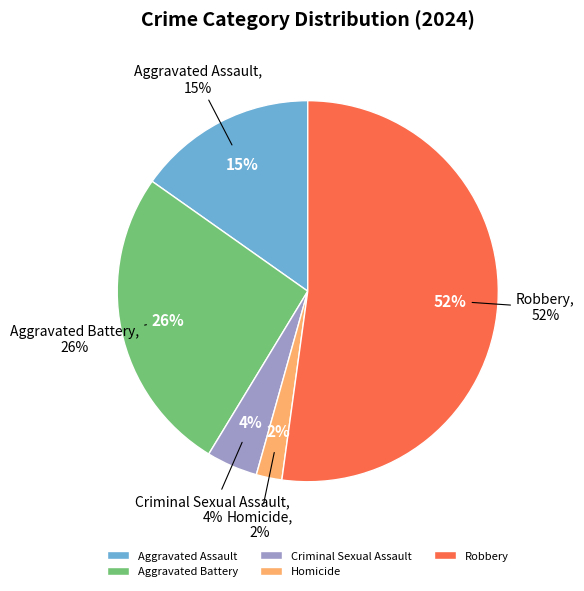

Which slice is the largest?

Robbery